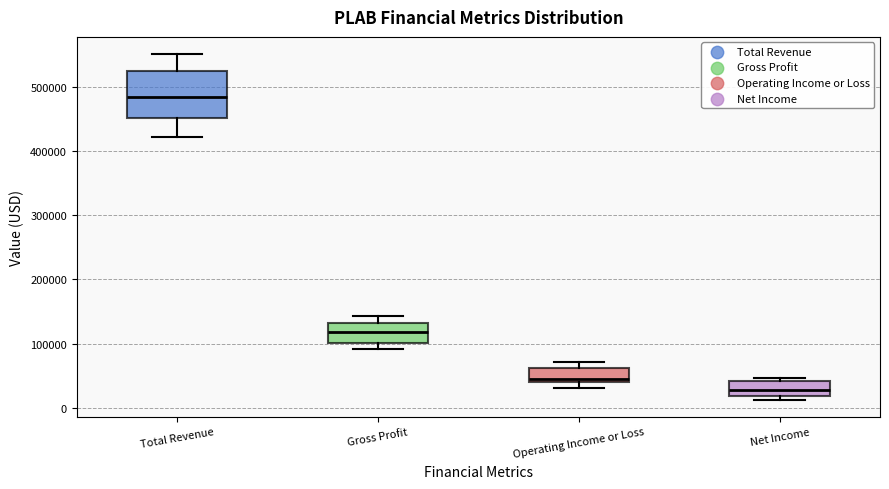

Where is the upper edge of the box for Gross Profit on the y-axis? The values are not printed on the chart, so give them approximately, as read against the axis.

130000